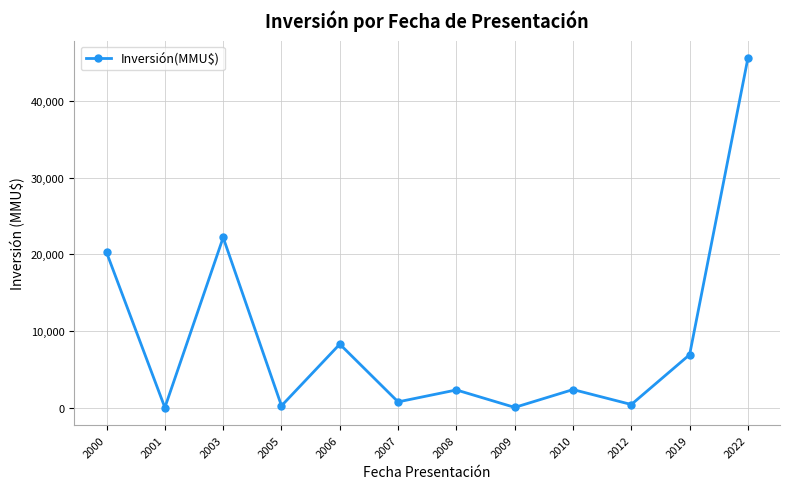

Where does the data first go above 2350?

2000